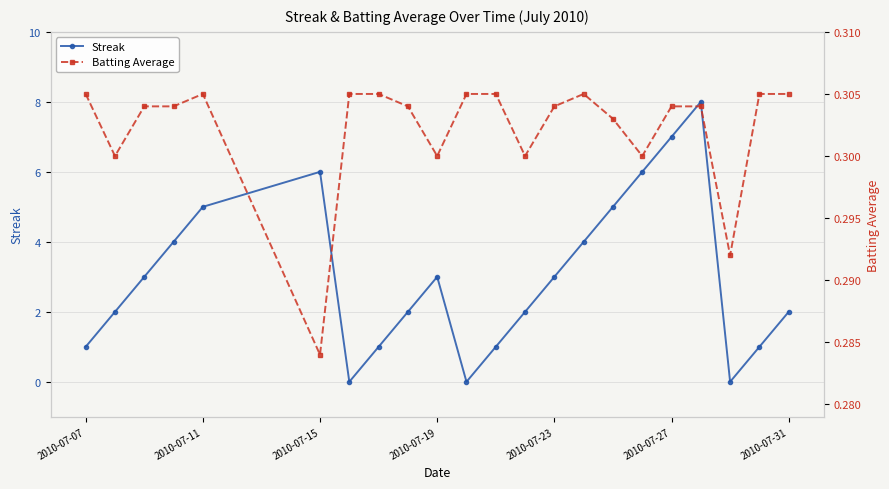

Is this an area chart (filled region under the line)?

No